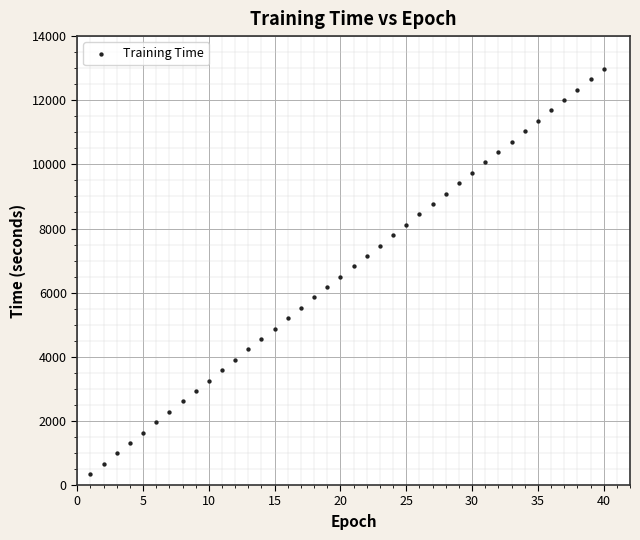

What is the range of X values (max minus min)?

39.0